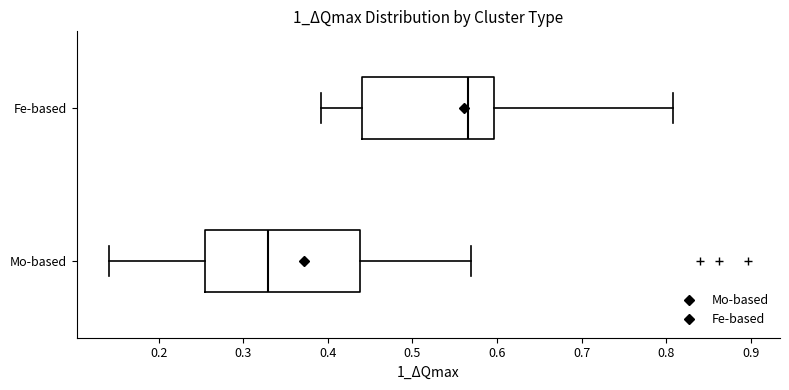

Reading bottom to top, read every box against the x-axis: the position of its median line, the range the box covers, and the ends of its whiskers. The values are not printed on the chart, so give them approximately, as read against the axis.

Mo-based: median 0.33, box 0.26 to 0.44, whiskers 0.14 to 0.57
Fe-based: median 0.57, box 0.44 to 0.60, whiskers 0.39 to 0.81